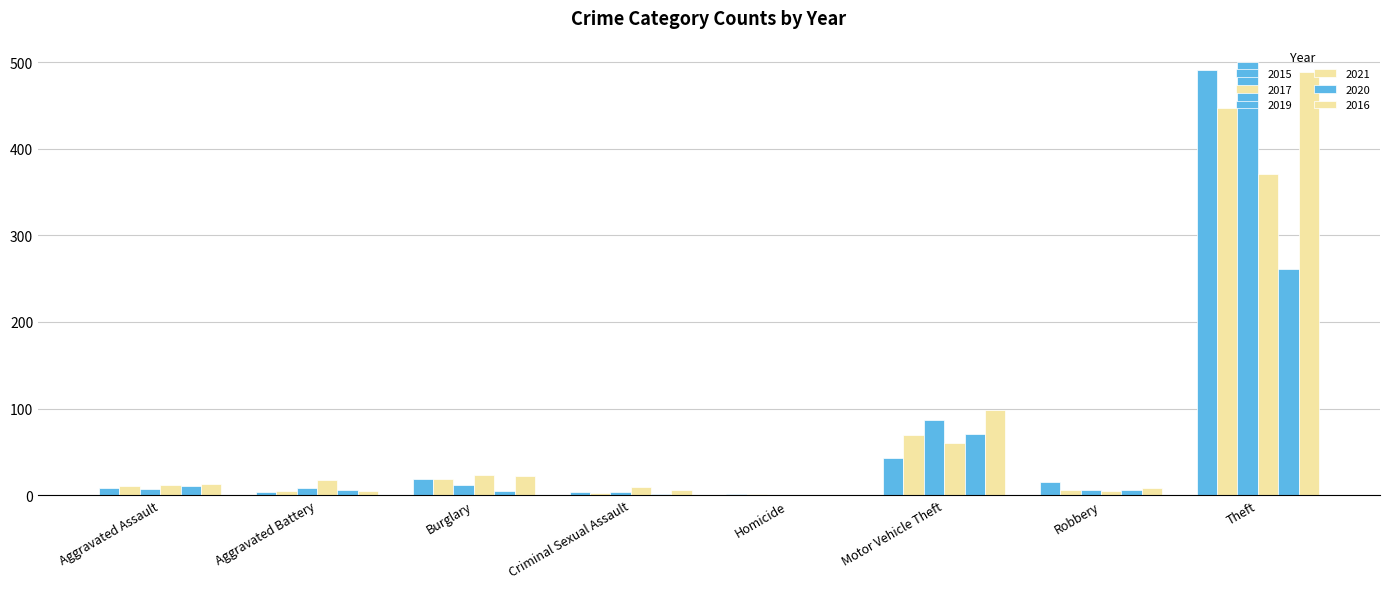

How many series are shown in this chart?

6